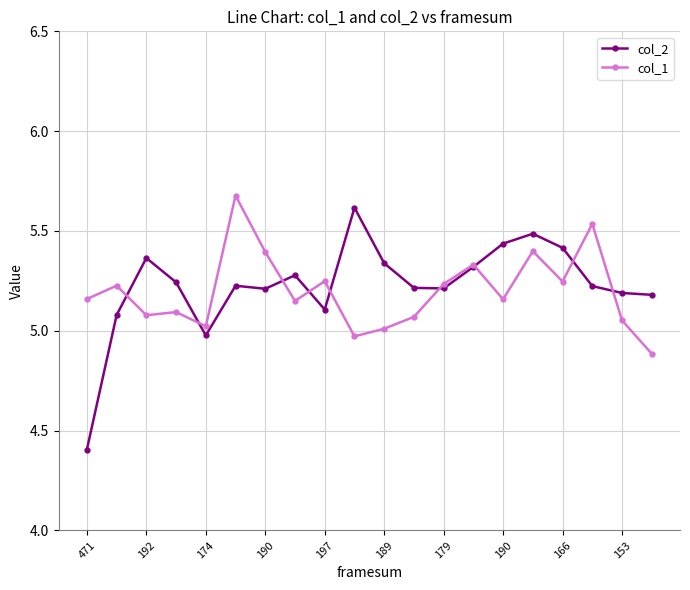

What is the highest value of the col_2 series?

5.6